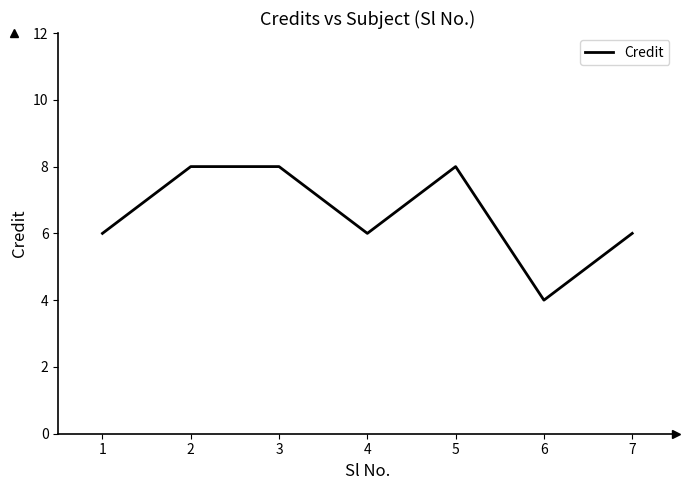

At which category does the data reach its first local valley?

4